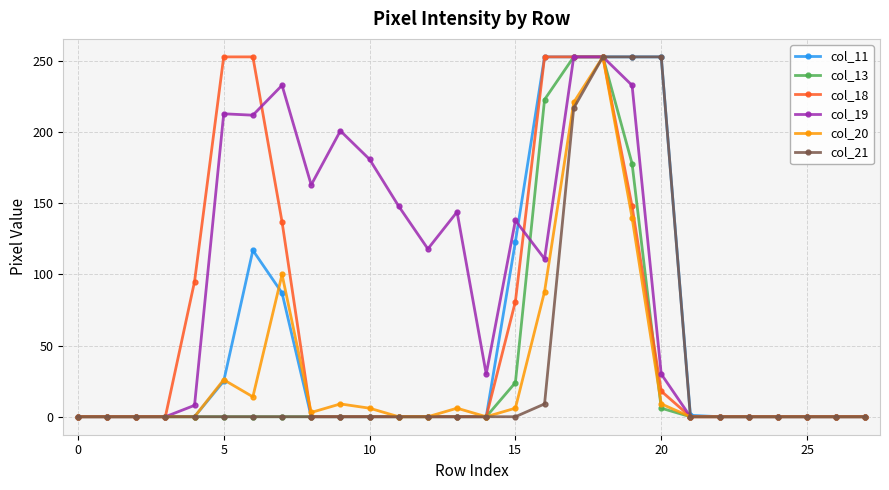

At how many categories does at least one series exceed 104?

15